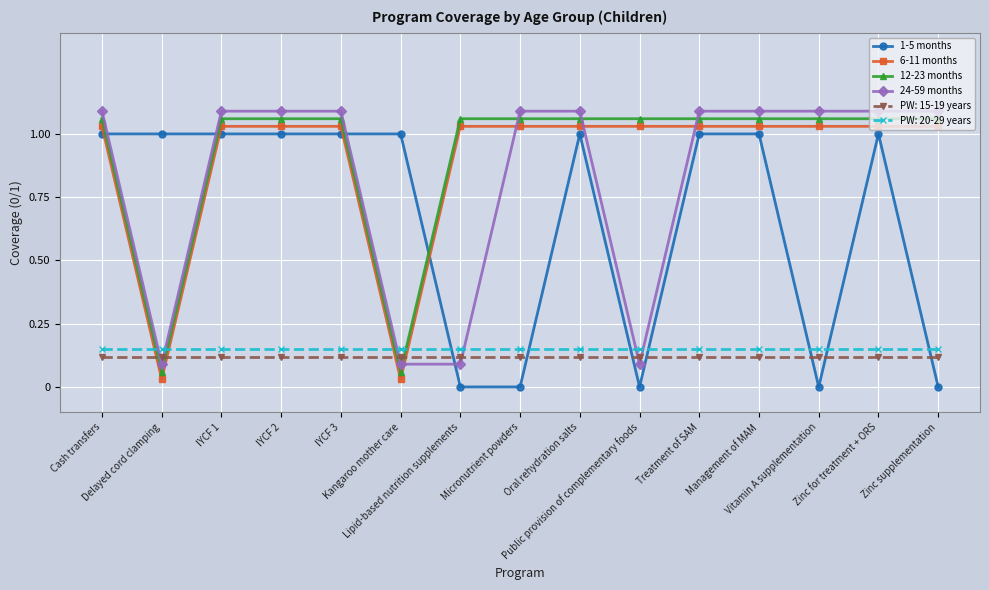

What is the sum of all 24-59 months values?

12.4